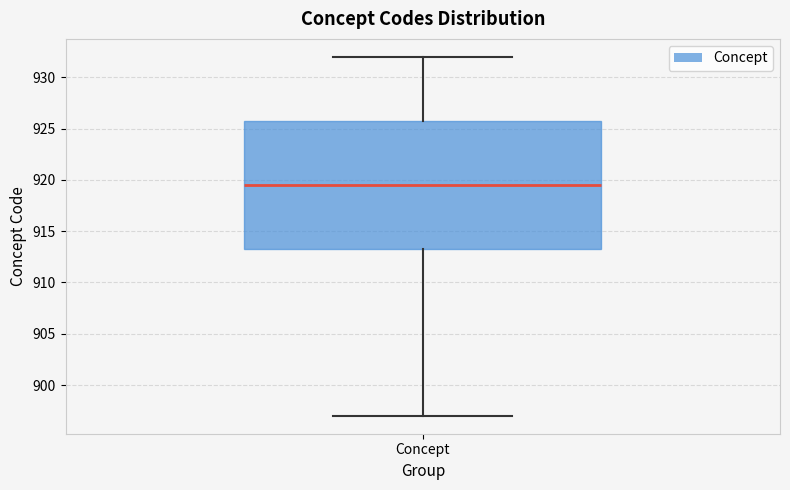

Read this box plot against the y-axis: the position of the median line, the range covered by the box, and the ends of both whiskers. The values are not printed on the chart, so give them approximately, as read against the axis.

median 919.5, box 913.5 to 926.0, whiskers 897.0 to 932.0